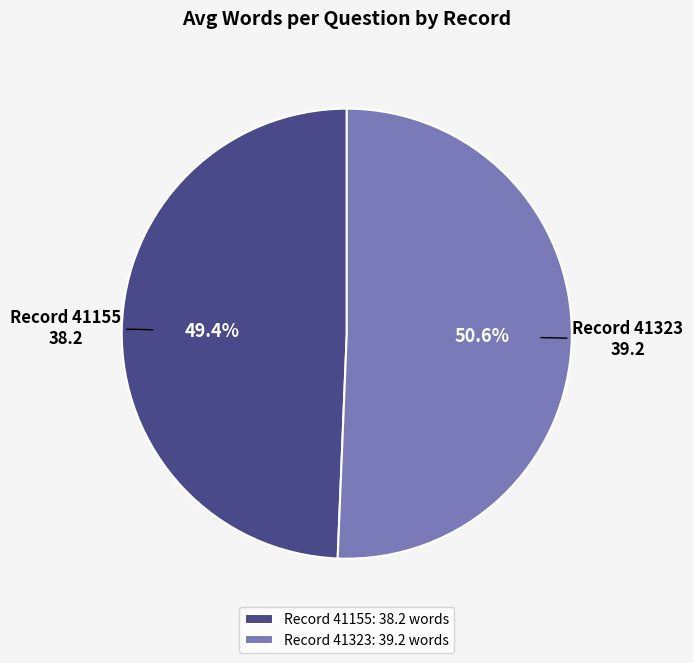

What portion of the pie excludes Record 41155: 38.2 words?

50.6%